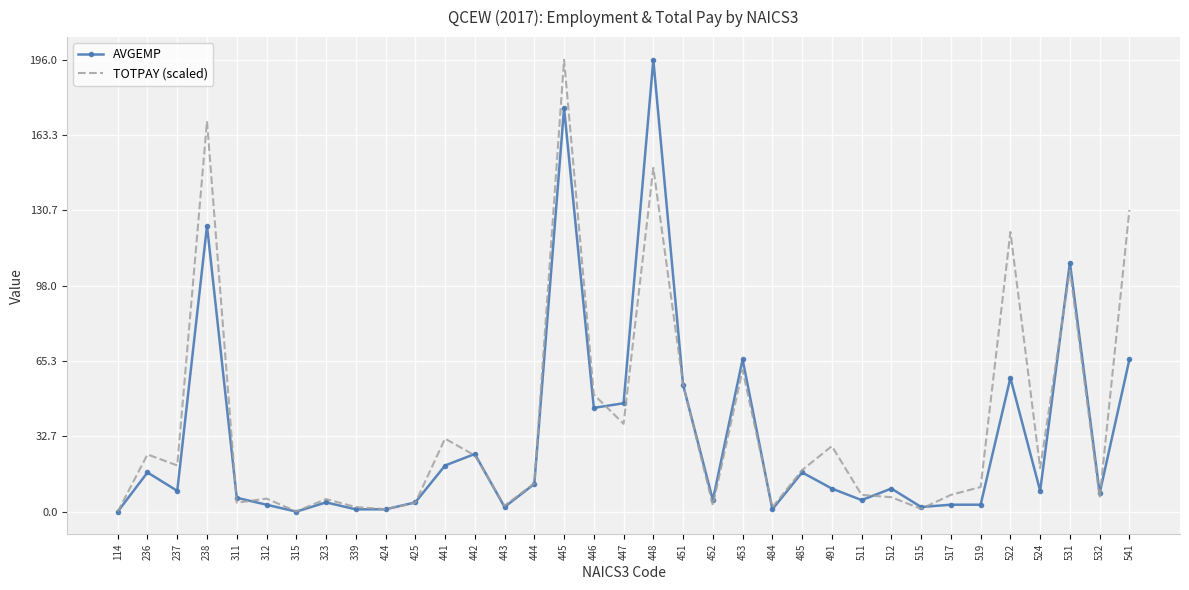

Where is AVGEMP nearest to the value 98?

531